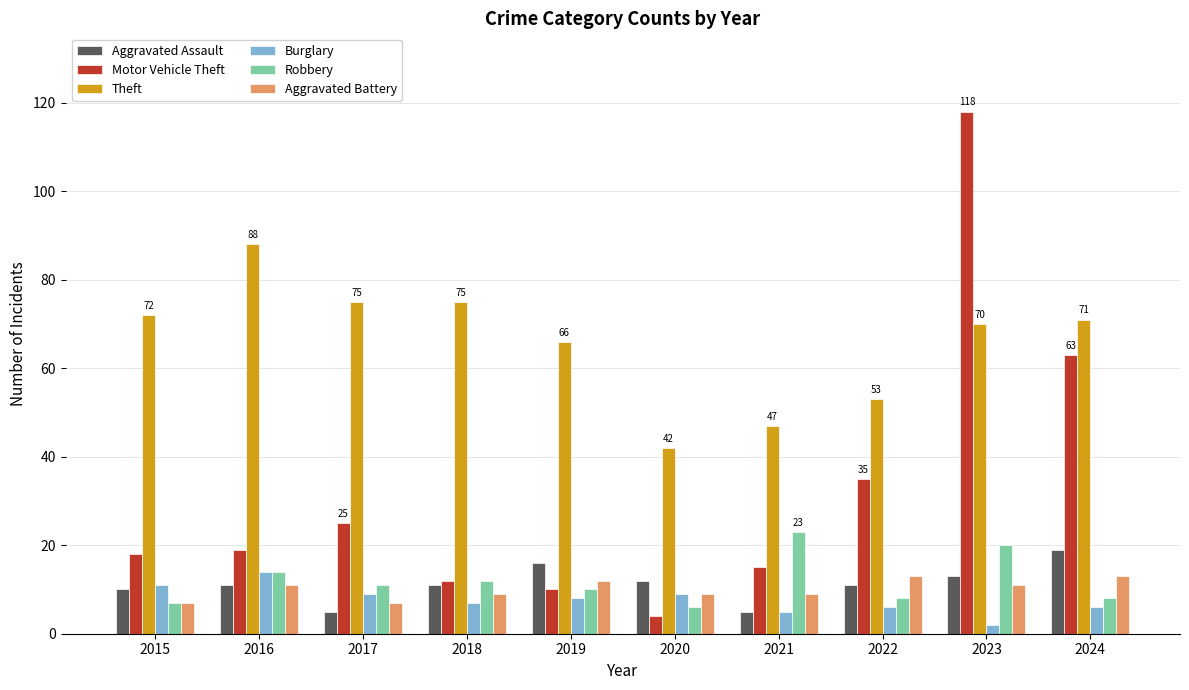

What is the value of the Aggravated Assault bar at the 6th from the left?

12